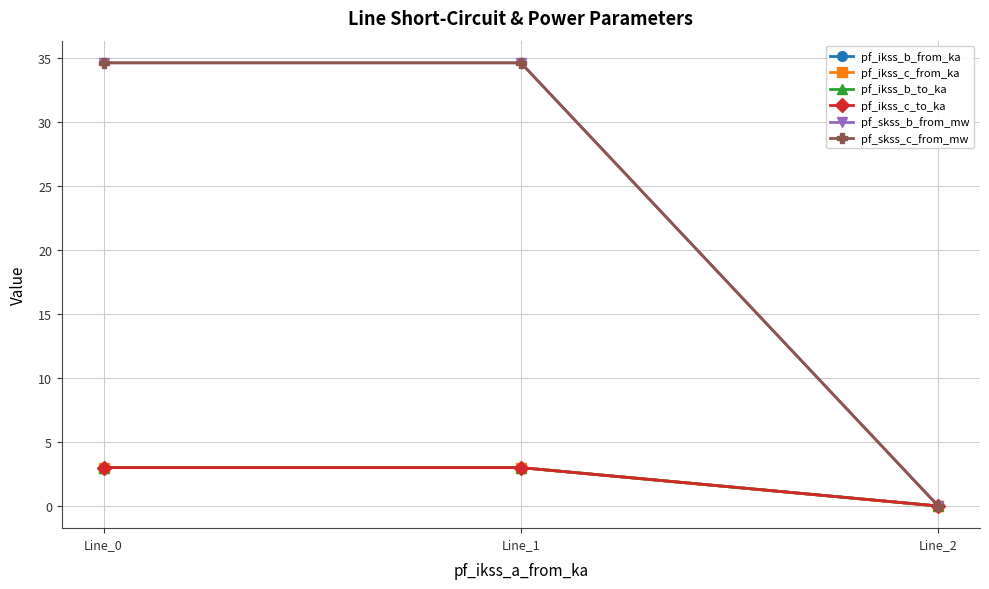

What is the maximum value shown in the chart?

34.6